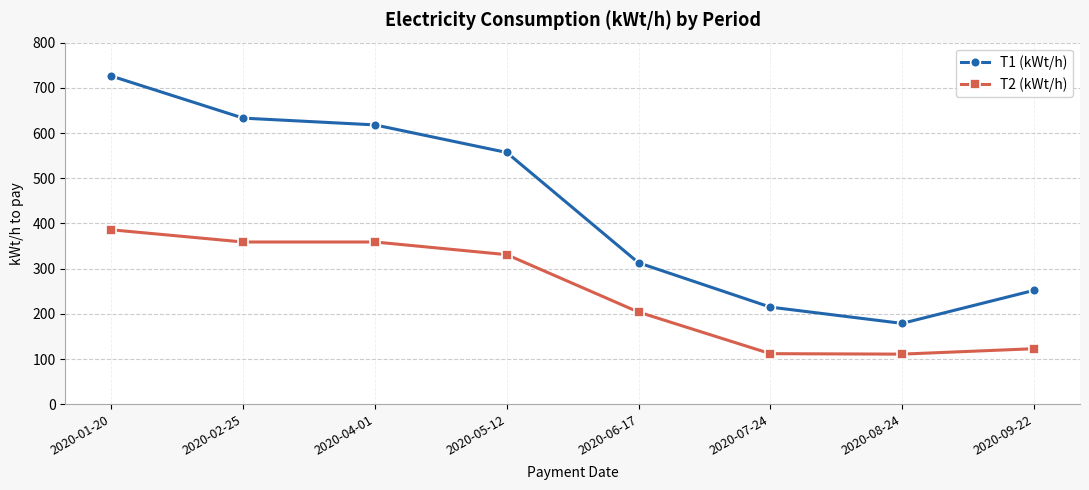

Is the value of T2 (kWt/h) at 2020-01-20 greater than the value of T1 (kWt/h) at 2020-07-24?

Yes